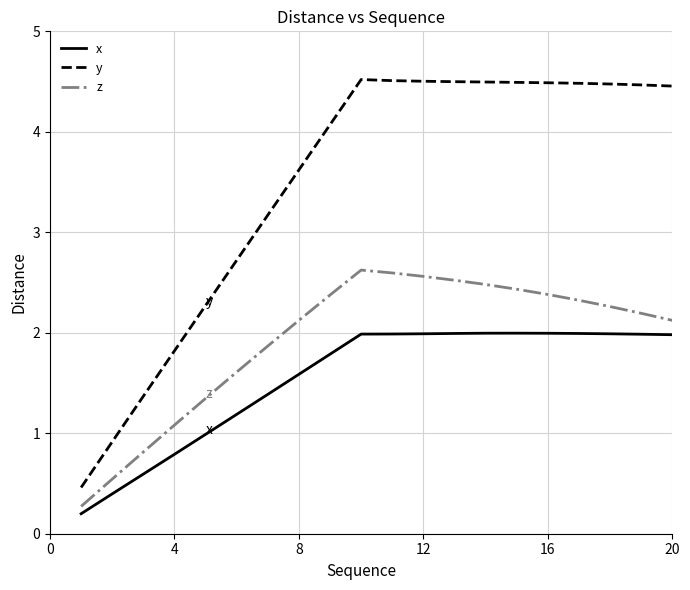

True or false: x and z intersect in this chart.

False